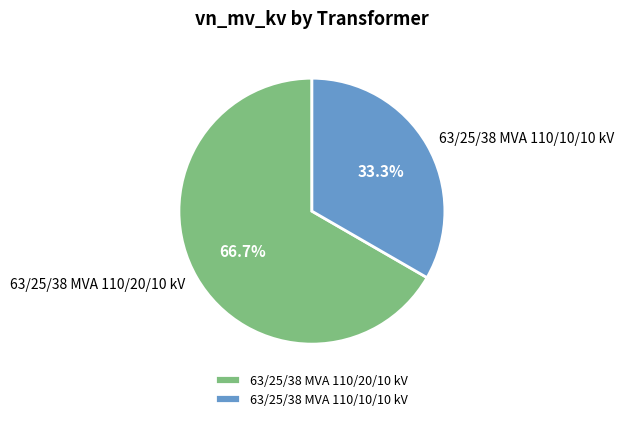

How much of the chart is everything except 63/25/38 MVA 110/10/10 kV?

66.7%